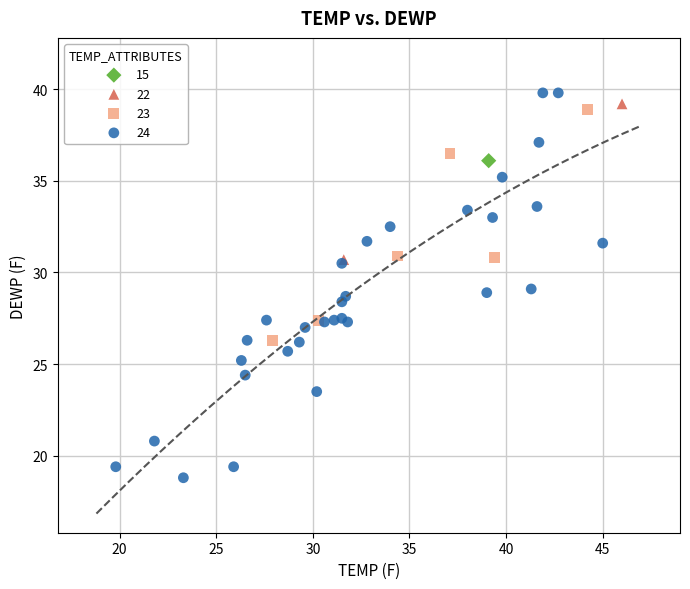

Which series reaches the maximum Y coordinate?

24